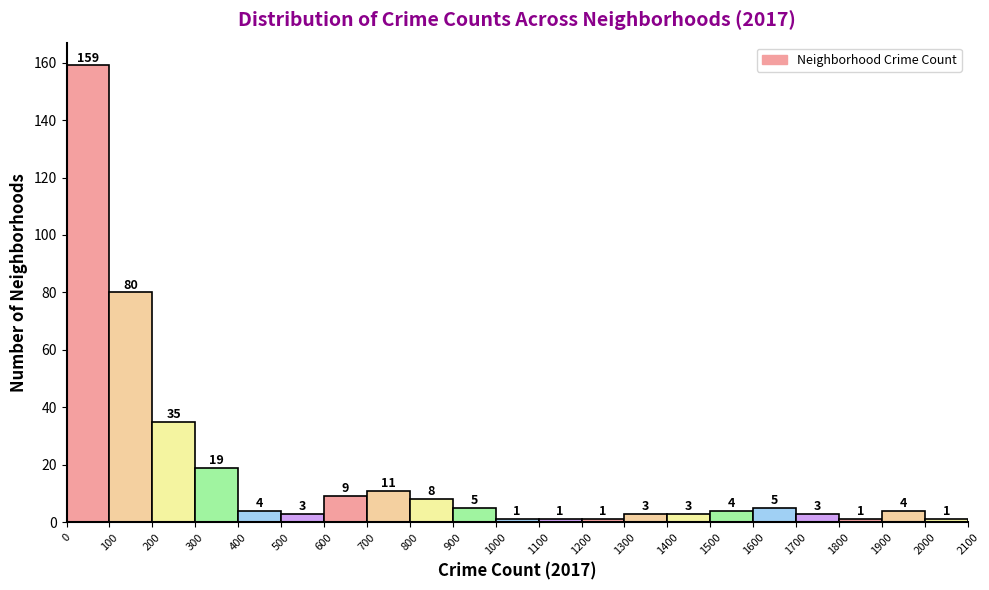

Reading left to right, transcribe this chart: for each bar, give the range it covers on the x-axis and its height.

0 to 100: 159
100 to 200: 80
200 to 300: 35
300 to 400: 19
400 to 500: 4
500 to 600: 3
600 to 700: 9
700 to 800: 11
800 to 900: 8
900 to 1000: 5
1000 to 1100: 1
1100 to 1200: 1
1200 to 1300: 1
1300 to 1400: 3
1400 to 1500: 3
1500 to 1600: 4
1600 to 1700: 5
1700 to 1800: 3
1800 to 1900: 1
1900 to 2000: 4
2000 to 2100: 1